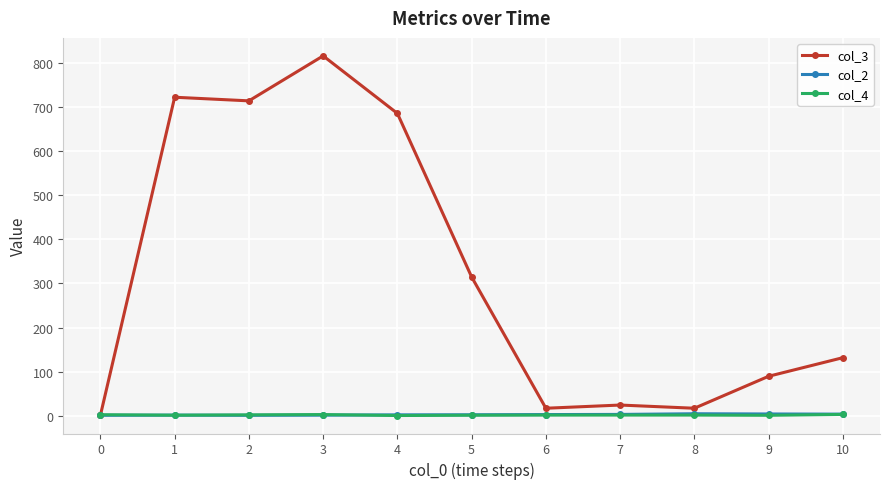

Which series has the widest spread of values?

col_3